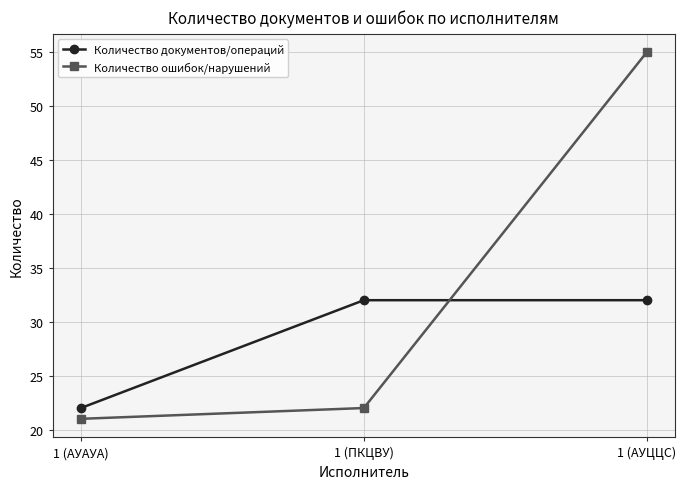

What is the label of the 1st point from the right?

1 (АУЦЦС)